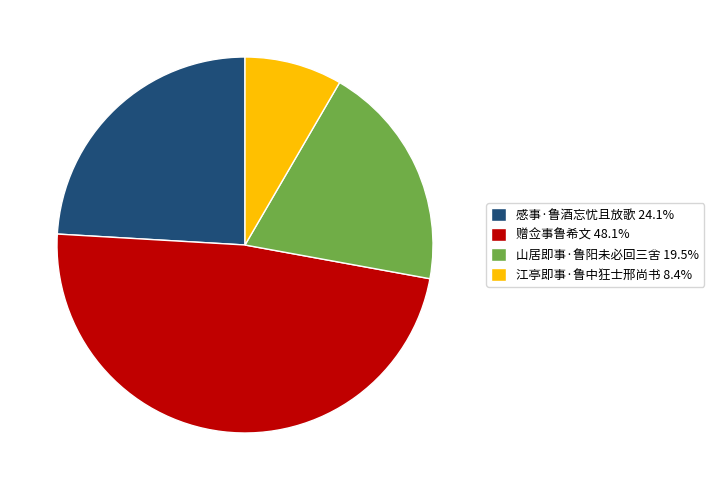

Is the sum of 赠佥事鲁希文 48.1% and 感事·鲁酒忘忧且放歌 24.1% greater than half?

Yes